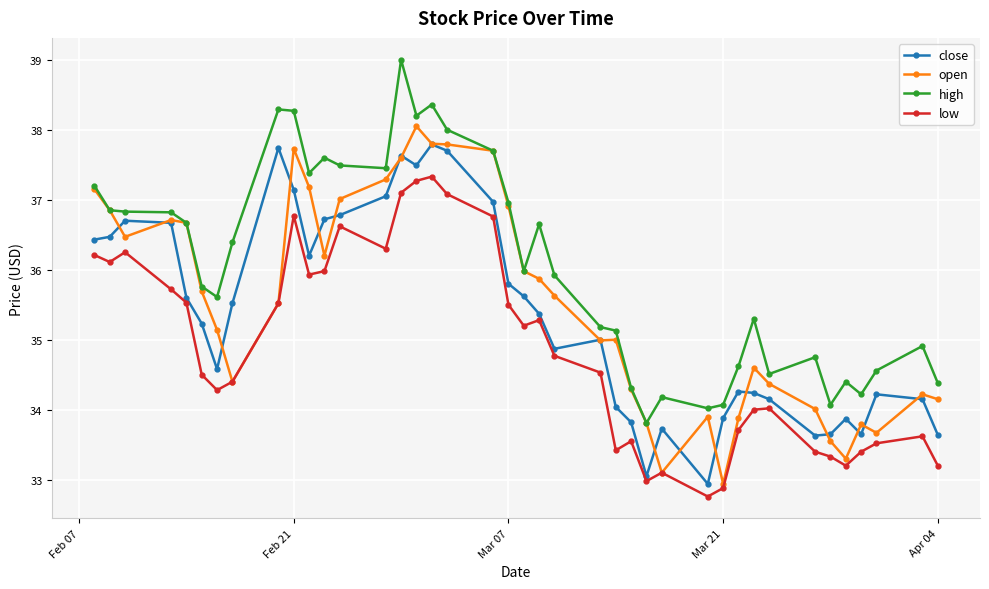

What is the highest value of the high series?

39.0